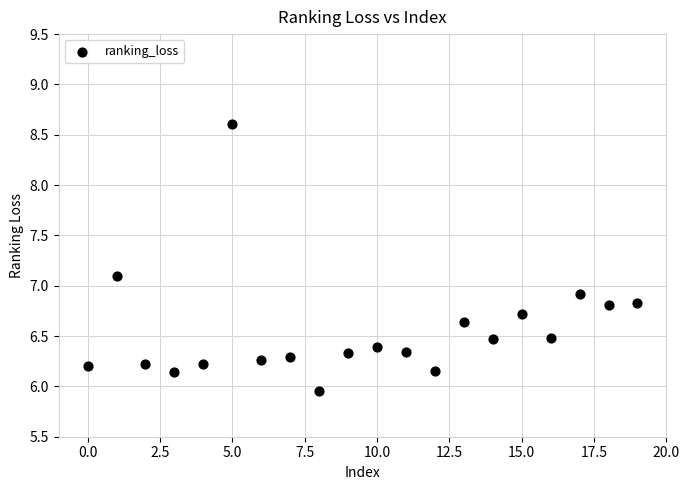

What is the range of Y values (max minus min)?

2.7